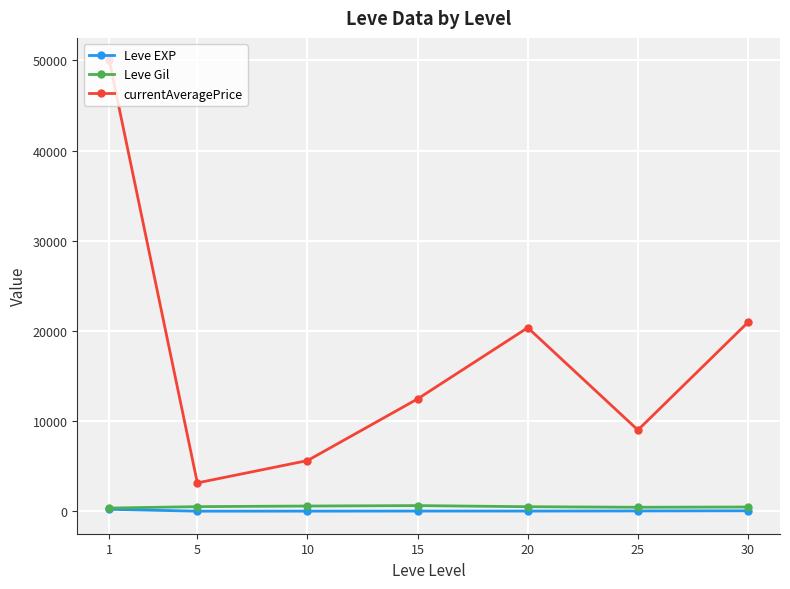

What is the minimum value for currentAveragePrice?

3141.7